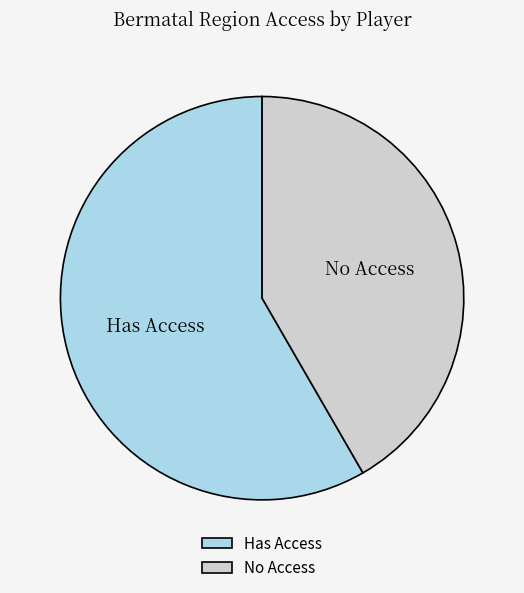

Which category has the smallest portion of the pie?

No Access